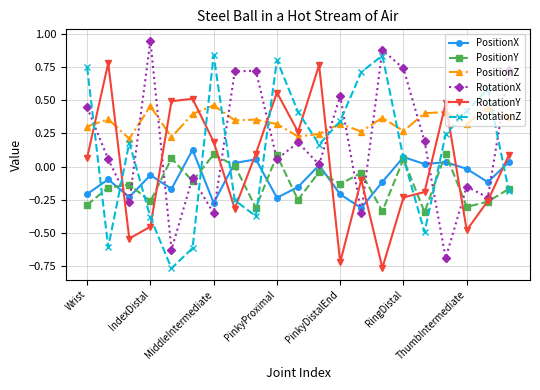

After their last crossing, which series has the higher values: PositionZ or RotationZ?

PositionZ